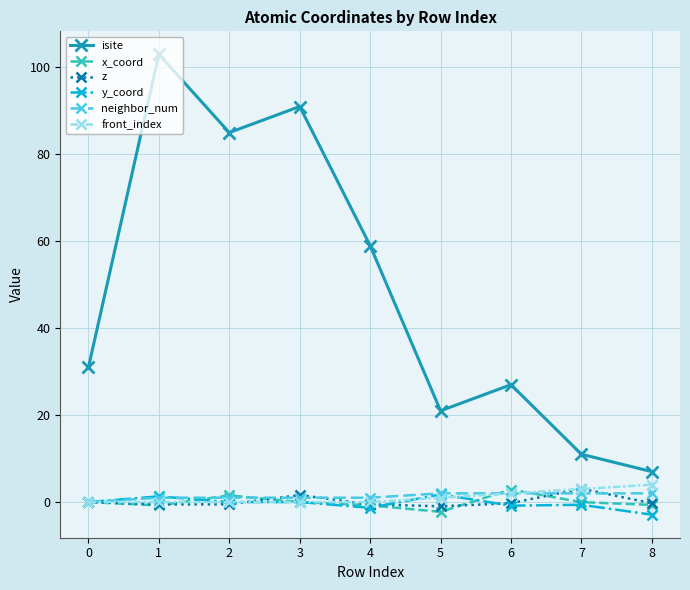

True or false: z has more than 0 interior local peaks.

True